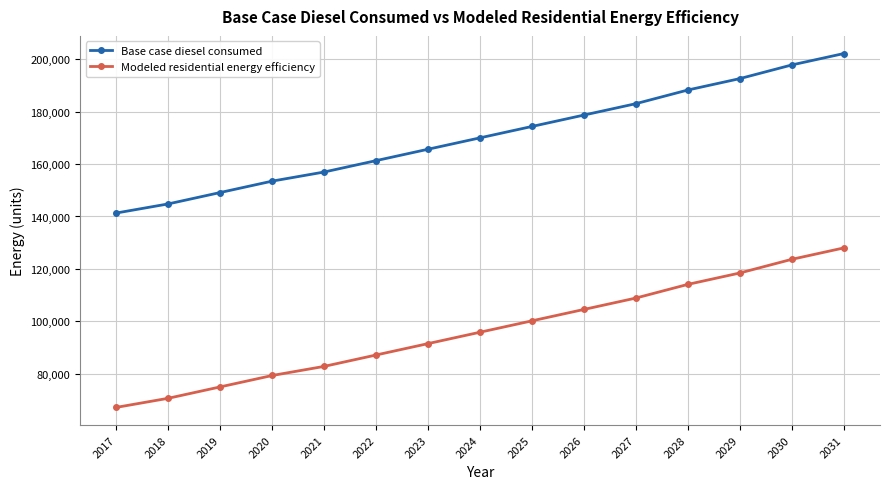

Reading left to right, extract all data points from this chart.

Base case diesel consumed: 2017=141332.3	2018=144806.5	2019=149149.3	2020=153492.1	2021=156966.3	2022=161309.1	2023=165651.9	2024=169994.6	2025=174337.4	2026=178680.2	2027=183023.0	2028=188234.3	2029=192577.1	2030=197788.5	2031=202131.2
Modeled residential energy efficiency: 2017=67202.6	2018=70676.8	2019=75019.6	2020=79362.4	2021=82836.6	2022=87179.4	2023=91522.2	2024=95865.0	2025=100207.8	2026=104550.6	2027=108893.3	2028=114104.7	2029=118447.5	2030=123658.8	2031=128001.6